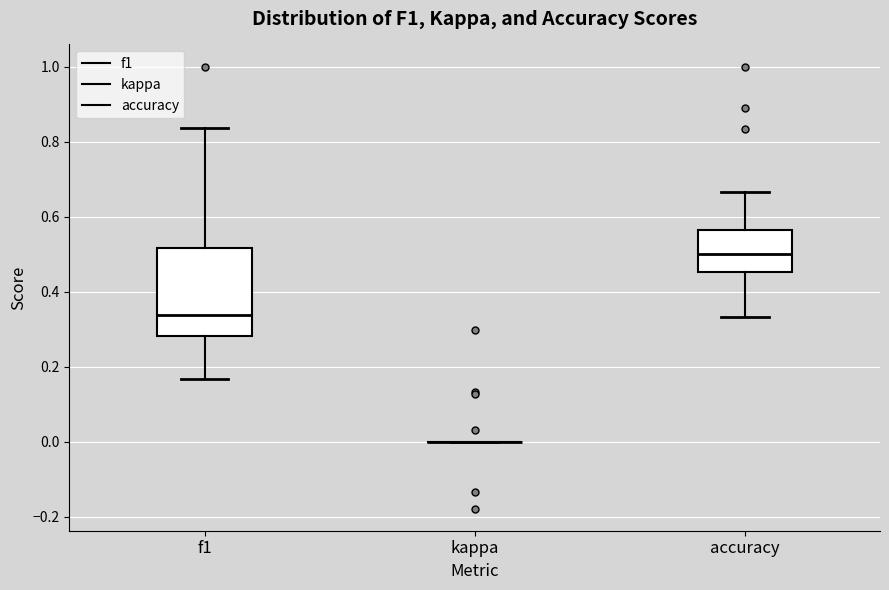

Comparing the boxes themselves (not the whiskers), which one is the tallest?

f1